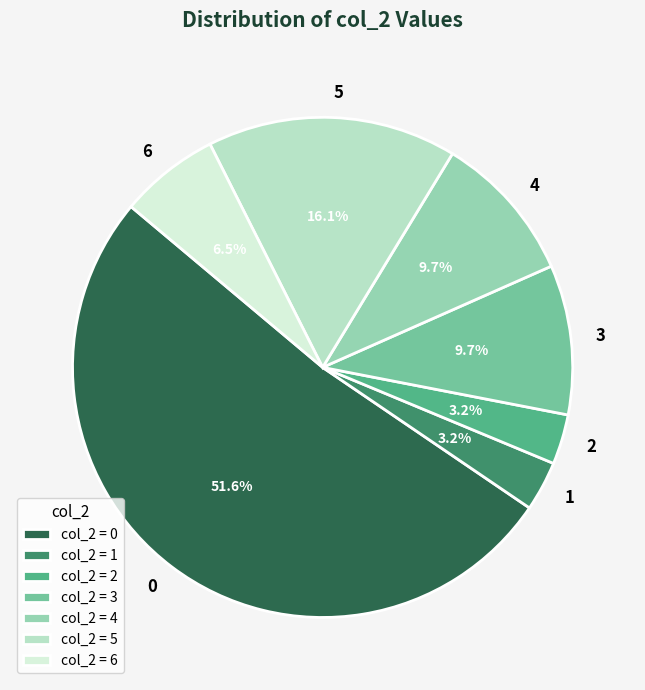

Combined, what portion of the pie is col_2 = 2 and col_2 = 0?

54.8%